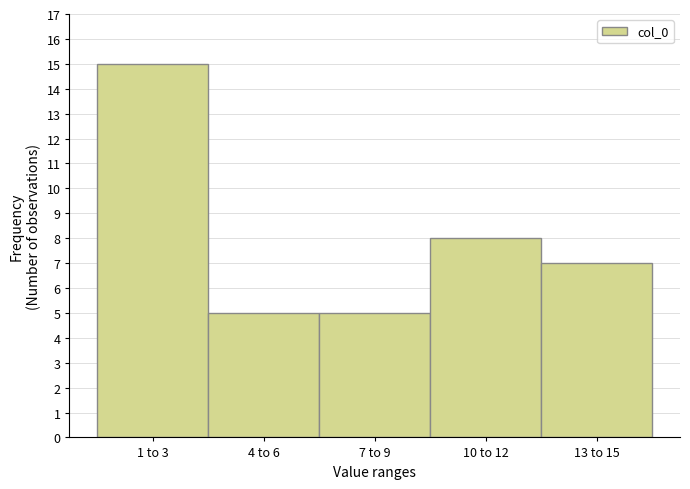

Reading right to left, list all the values displayed in this chart.

13 to 15=7	10 to 12=8	7 to 9=5	4 to 6=5	1 to 3=15